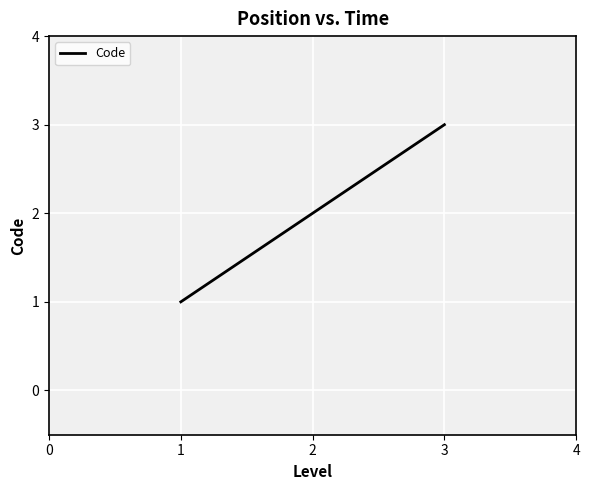

The value at 3 is 5. True or false?

False